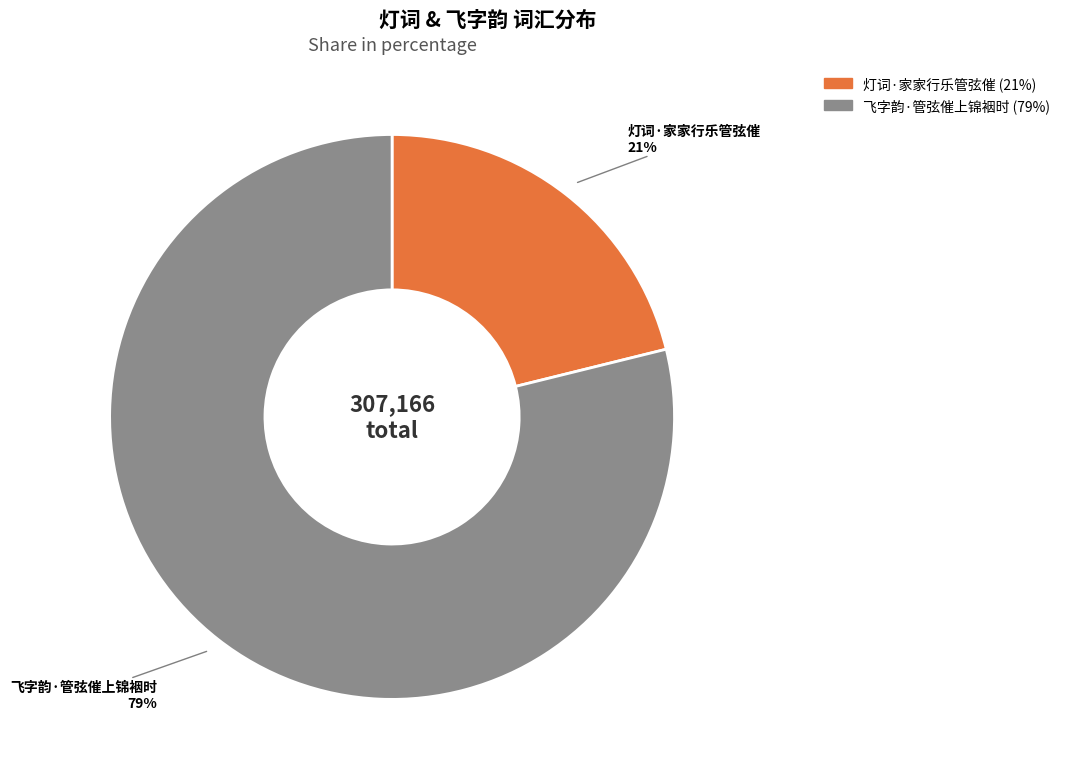

To the nearest percent, what is the difference between the largest and smallest slice percentages?

58%